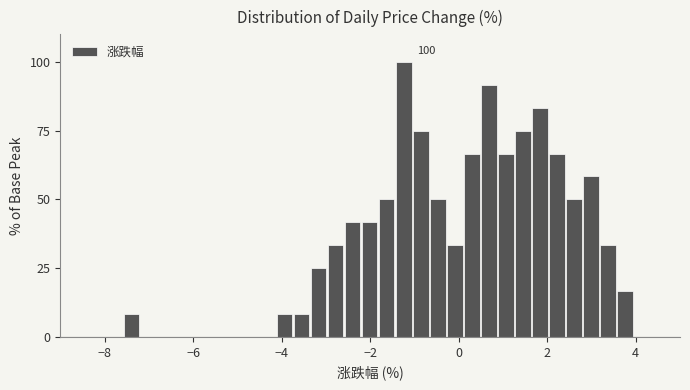

Read against the x-axis, roughly where is the centre of the tallest bar?

-1.2